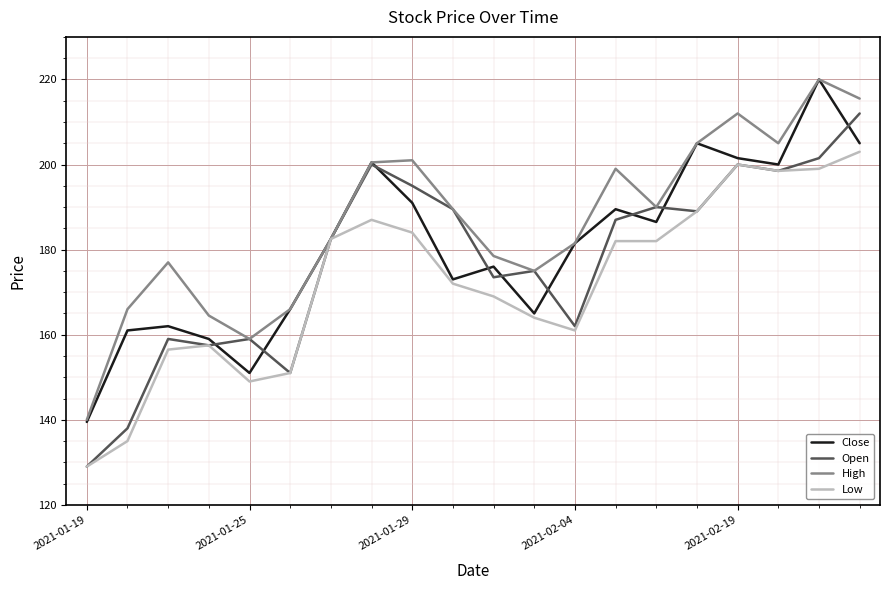

What is the maximum value for Open?

212.0